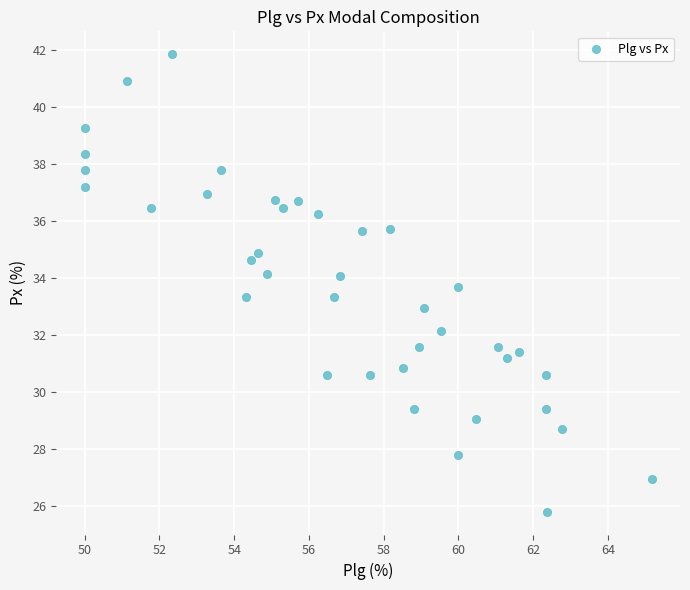

What is the range of Y values (max minus min)?

16.1